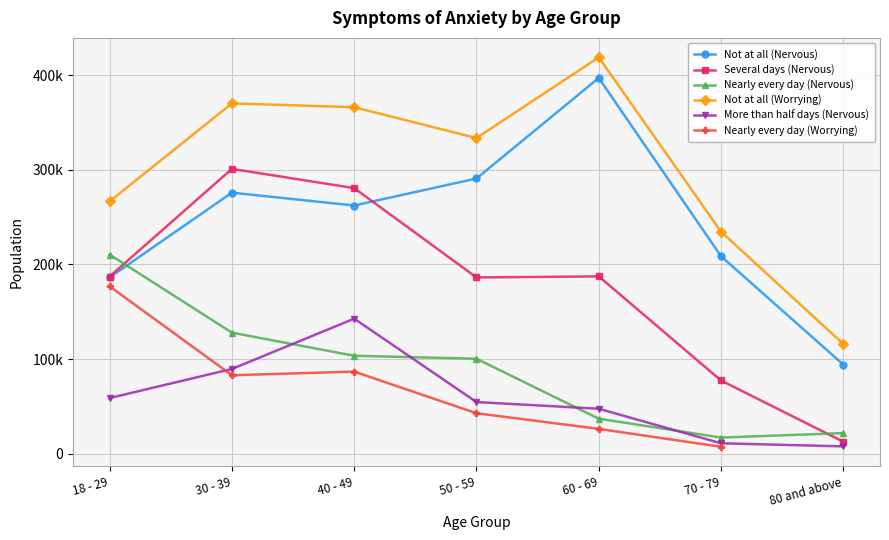

Which series changed the most between 18 - 29 and 70 - 79?

Nearly every day (Nervous)